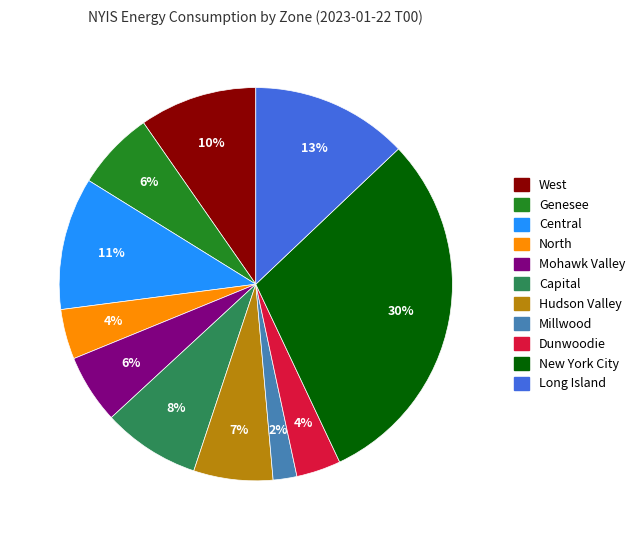

Does any single category account for the majority?

No